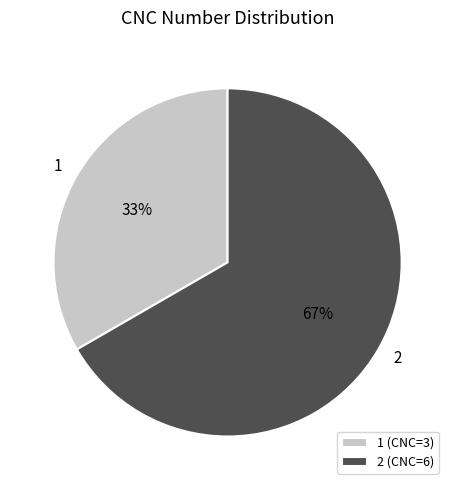

Between 2 and 1, which is larger?

2